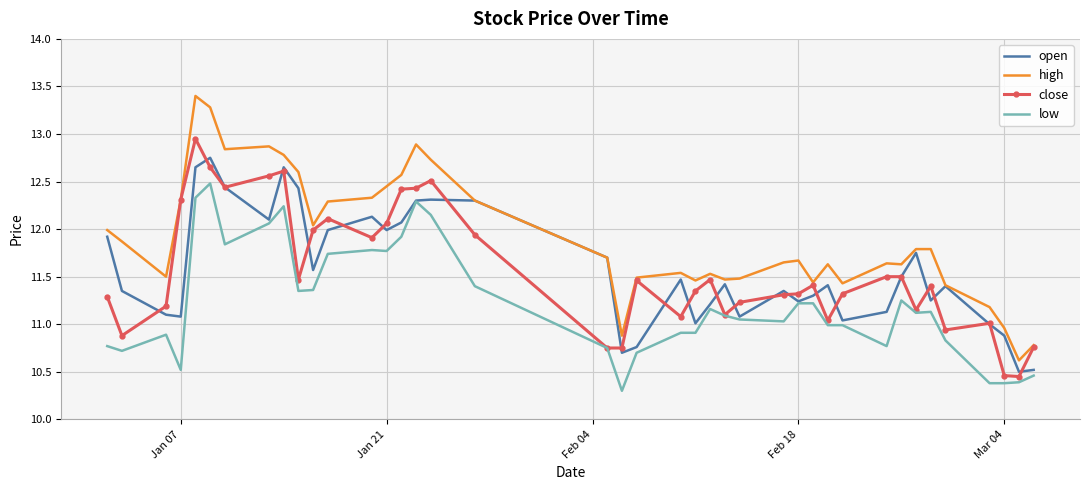

Rank the series by their maximum value, from lowest to highest.

low, open, close, high